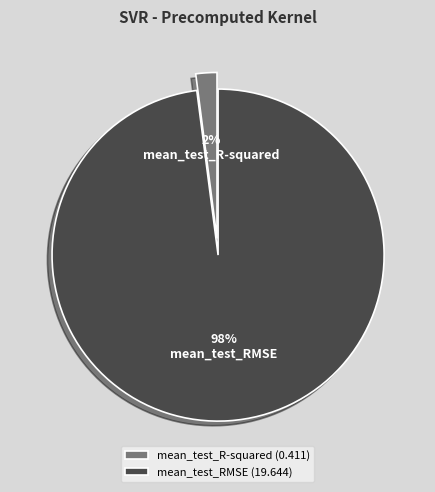

To the nearest percent, what is the combined percentage of mean_test_RMSE and mean_test_R-squared?

100%